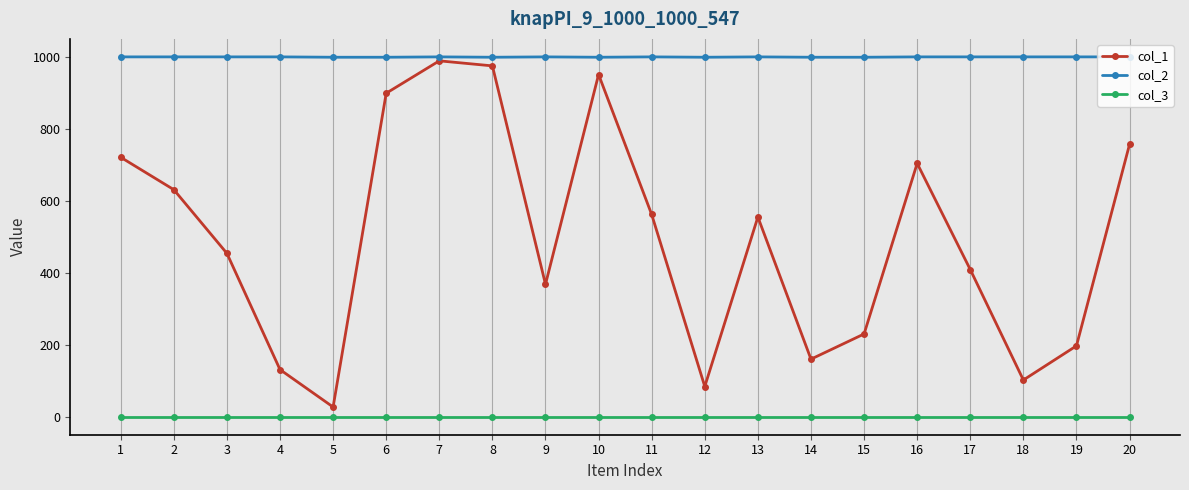

Which series has the largest range (max minus min)?

col_1